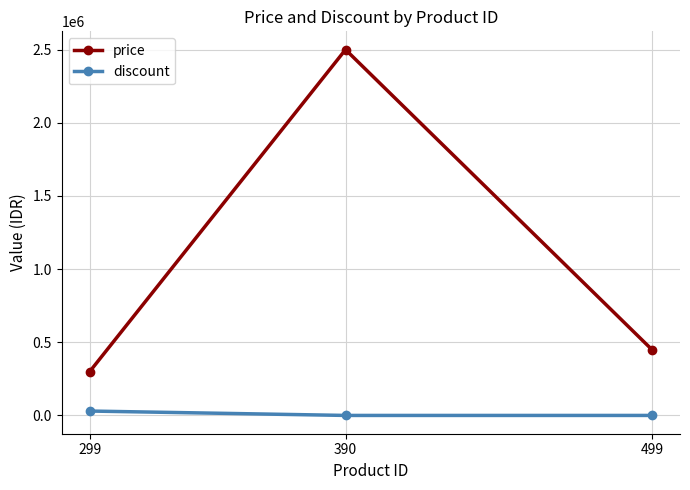

What is the maximum value for price?

2500000